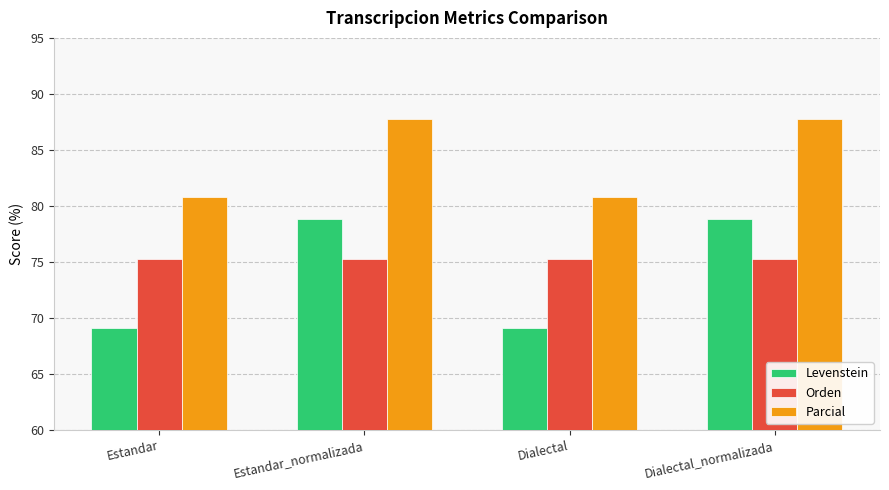

Is it true that Levenstein equals 69.1 at Estandar?

True